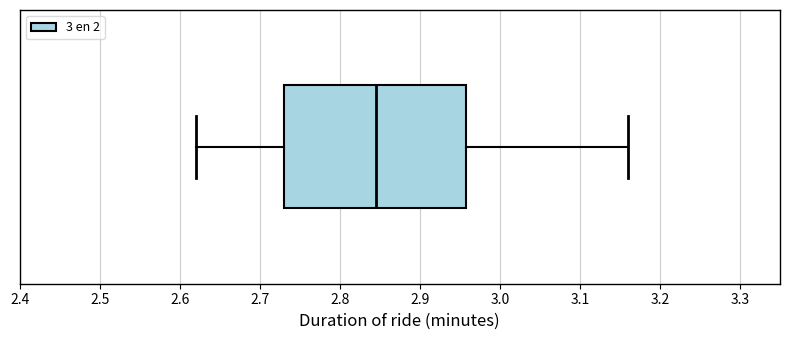

Transcribe this box plot: give where the median line is, the range the box spans, and where the two whiskers end, as read against the x-axis. The values are not printed on the chart, so give them approximately, as read against the axis.

median 2.85, box 2.73 to 2.96, whiskers 2.62 to 3.16